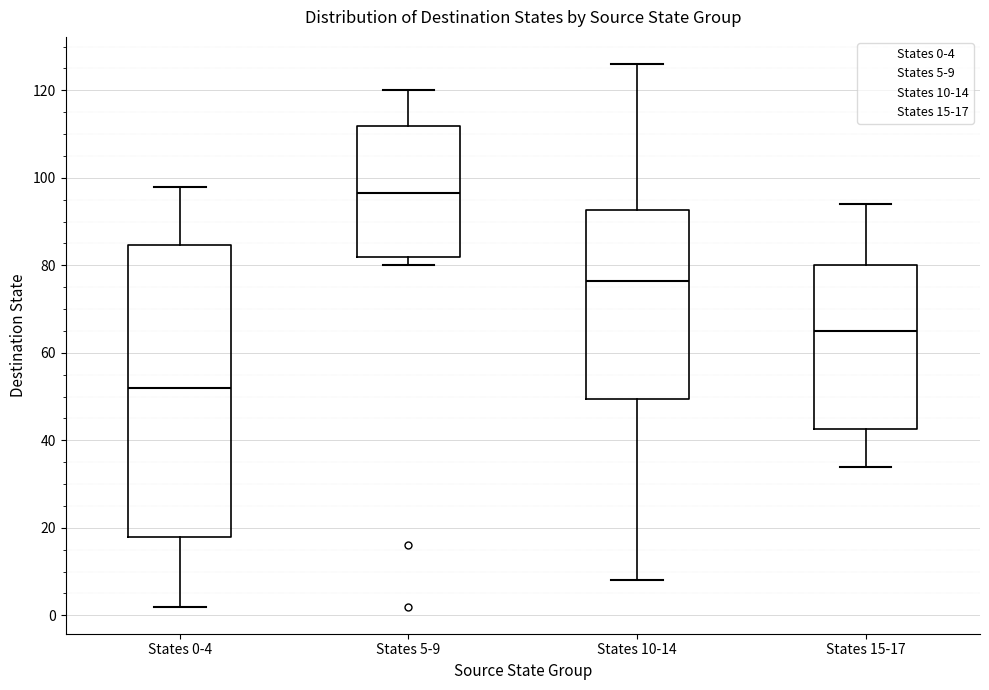

Where is the upper edge of the box for States 10-14 on the y-axis? The values are not printed on the chart, so give them approximately, as read against the axis.

92